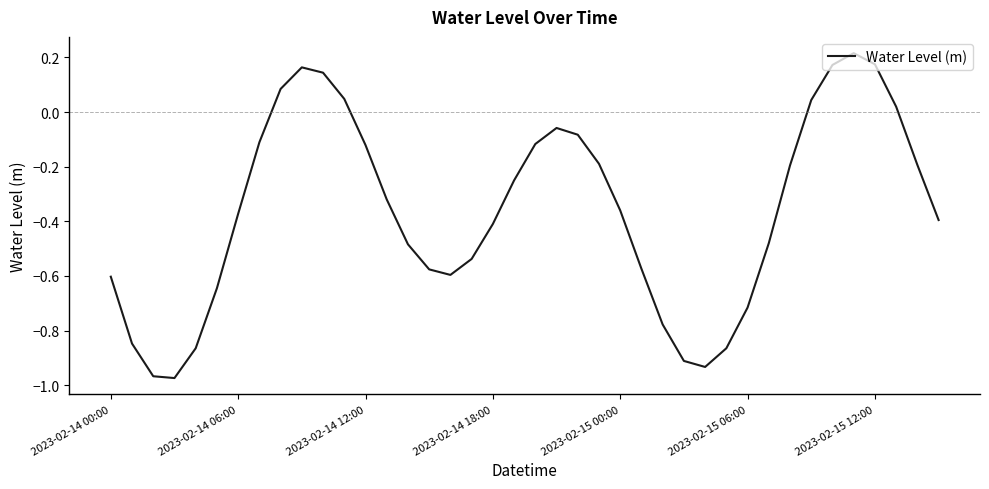

What is the difference between the maximum and minimum values?

1.2